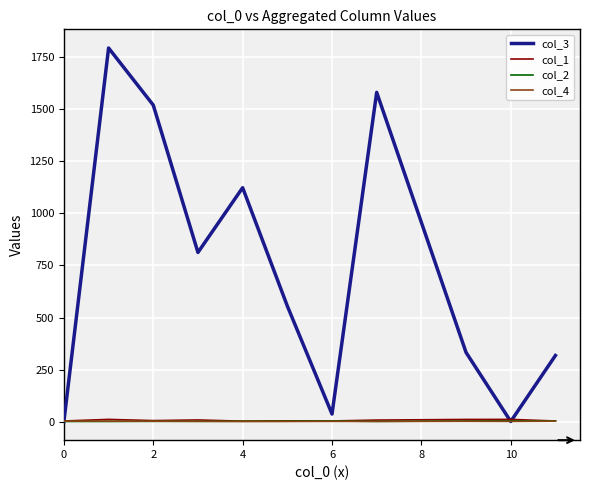

Which series has the largest total across all categories?

col_3